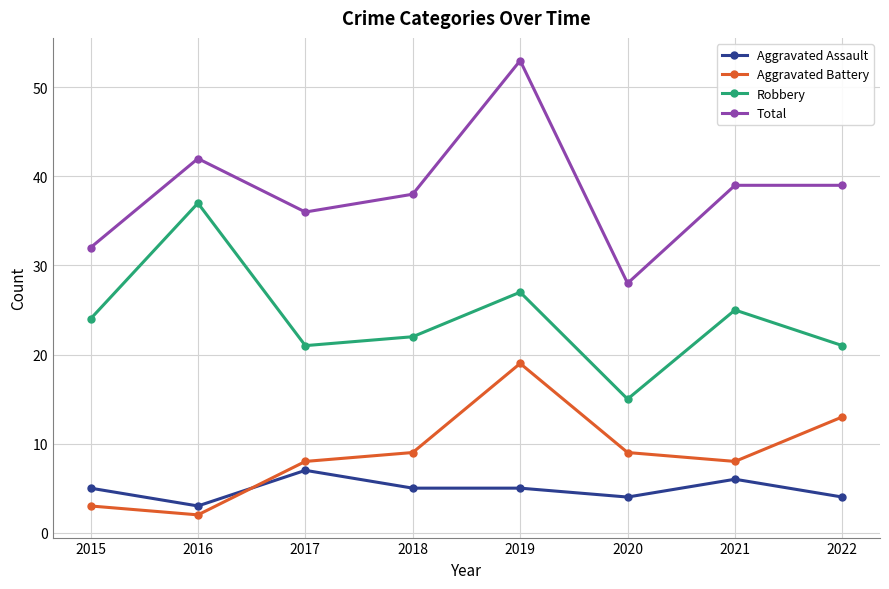

Rank the series by their maximum value, from lowest to highest.

Aggravated Assault, Aggravated Battery, Robbery, Total